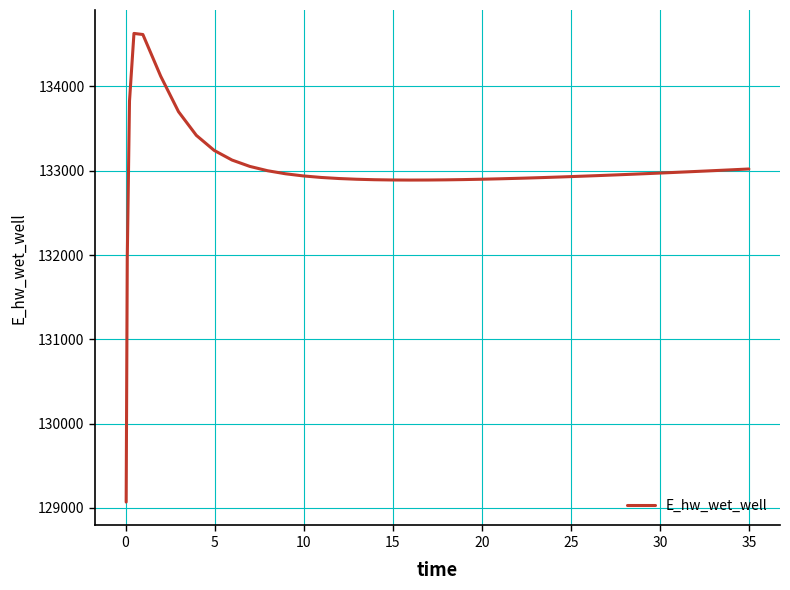

What is the smallest value displayed?

129070.3